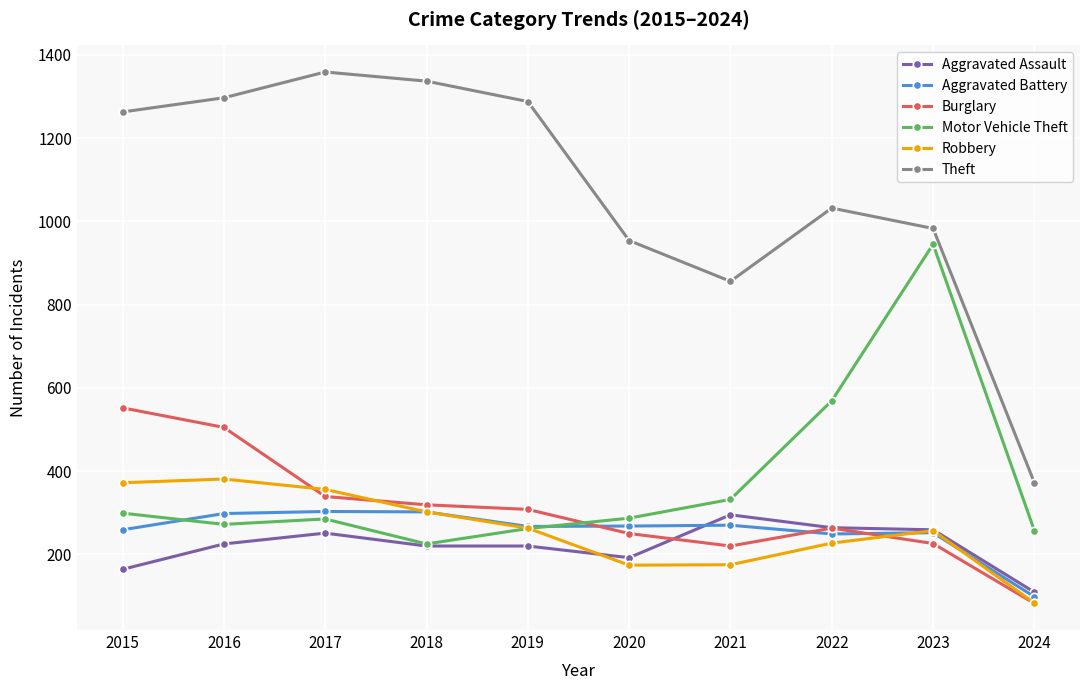

What is the difference between the second highest and minimum values in the Motor Vehicle Theft series?

344